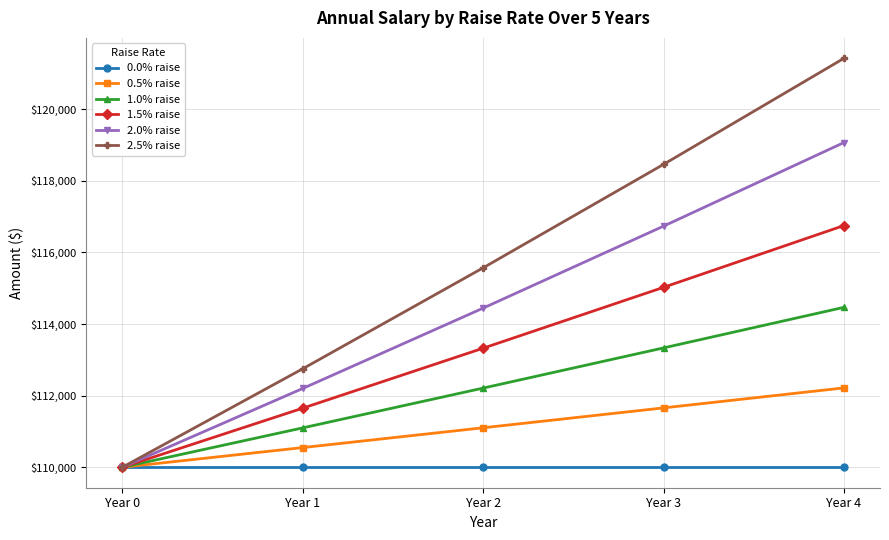

Count the number of data series in this chart.

6